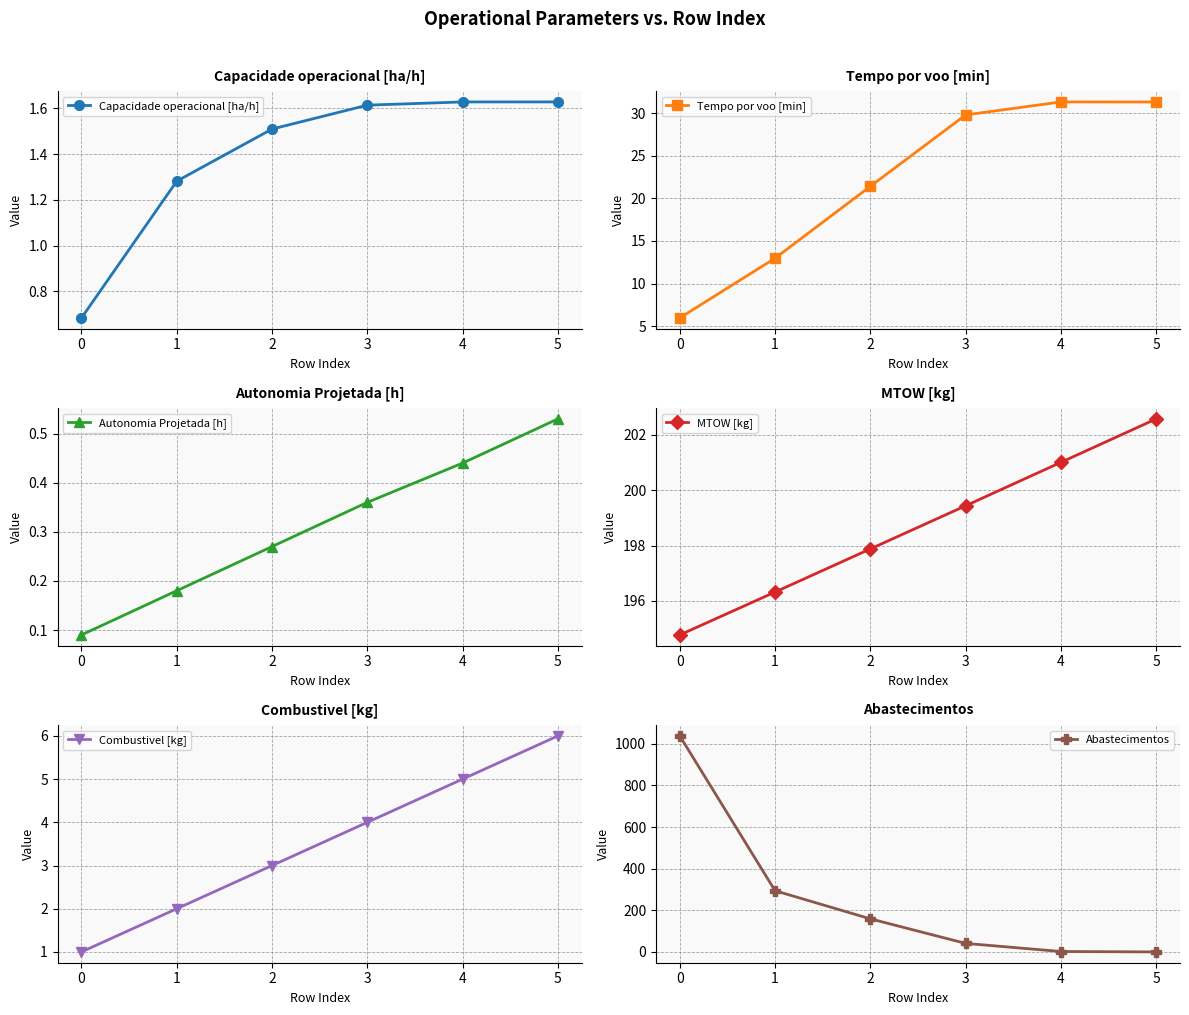

True or false: Capacidade operacional [ha/h] and Tempo por voo [min] intersect in this chart.

False